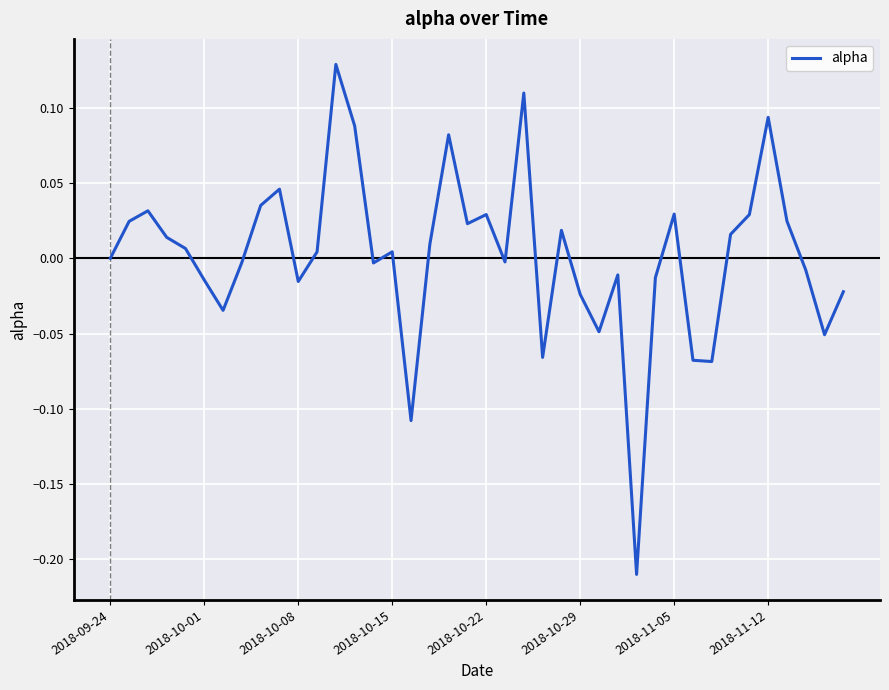

What is the difference between the maximum and minimum values?

0.3